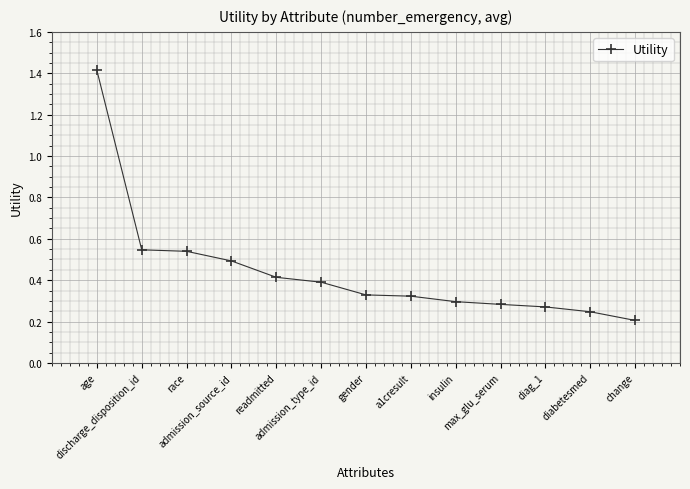

How many lines are shown in the chart?

1